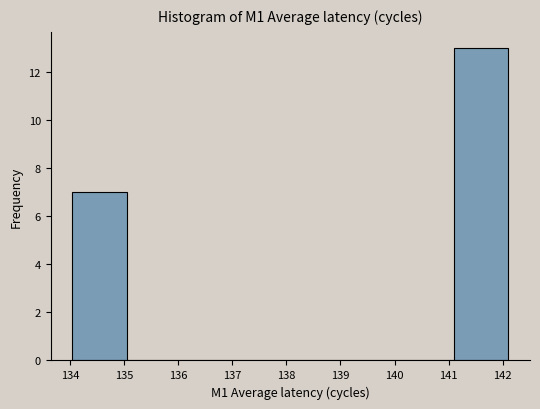

How tall is the bar that spans 141.1 to 142.1 on the x-axis? Neither the bar edges nor the heights are printed on the chart, so give them approximately, as read against the axes.

13